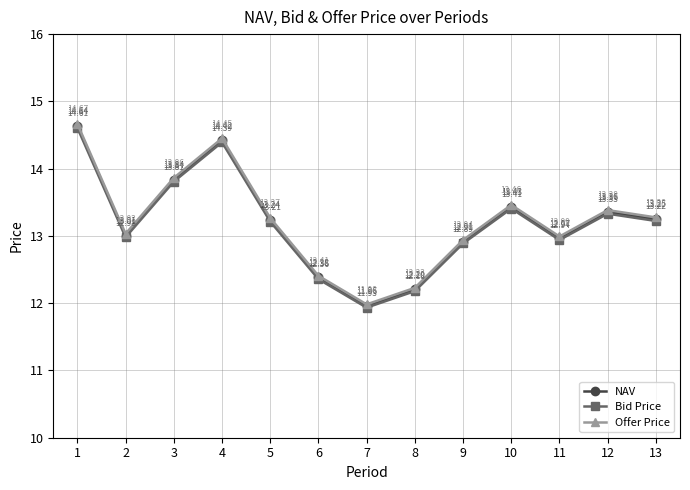

Which series has the largest total across all categories?

Offer Price